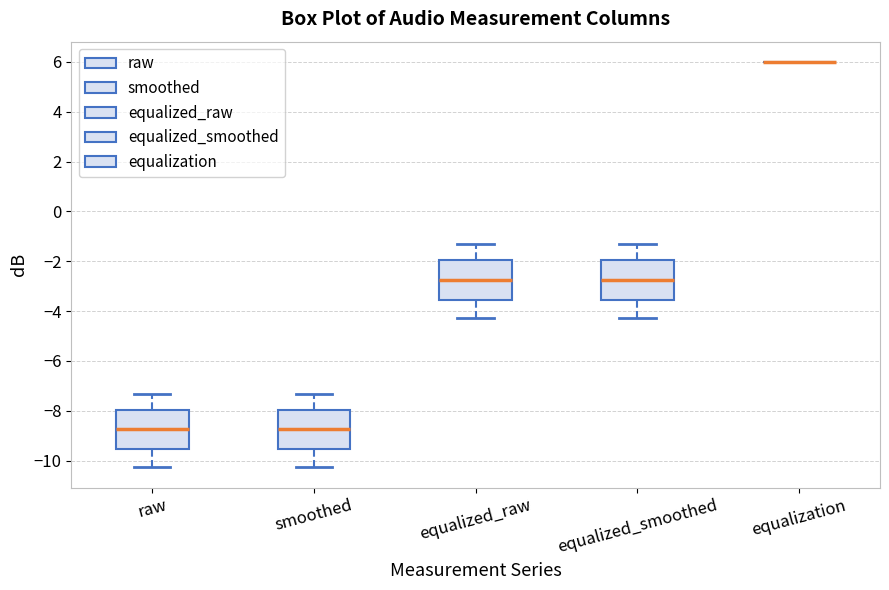

Reading left to right, read every box against the y-axis: the position of its median line, the range the box covers, and the ends of its whiskers. The values are not printed on the chart, so give them approximately, as read against the axis.

raw: median -8.8, box -9.6 to -8.0, whiskers -10.2 to -7.4
smoothed: median -8.8, box -9.6 to -8.0, whiskers -10.2 to -7.4
equalized_raw: median -2.8, box -3.6 to -2.0, whiskers -4.2 to -1.4
equalized_smoothed: median -2.8, box -3.6 to -2.0, whiskers -4.2 to -1.4
equalization: box collapsed to a line at 6.0, whiskers 6.0 to 6.0